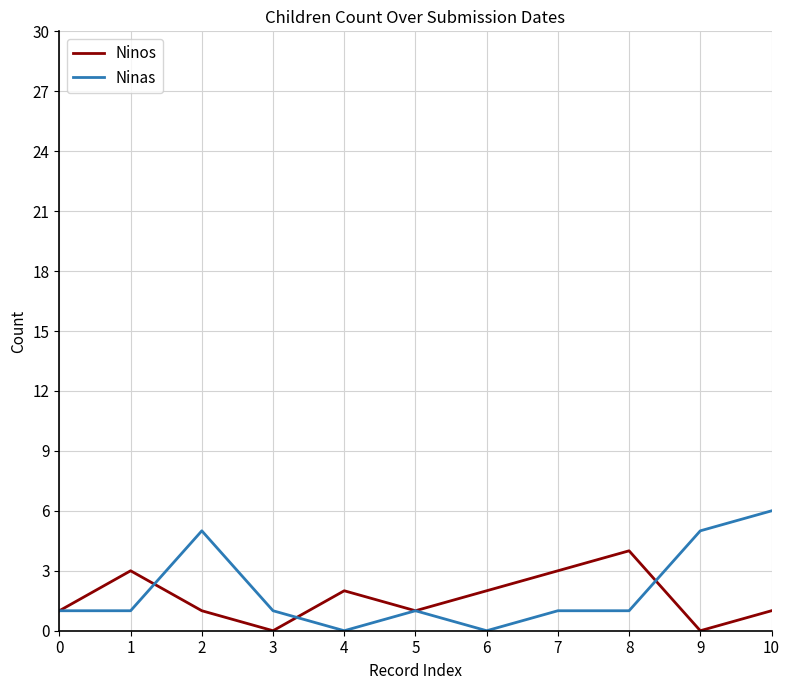

The Ninas series shows -3 at 4. True or false?

False